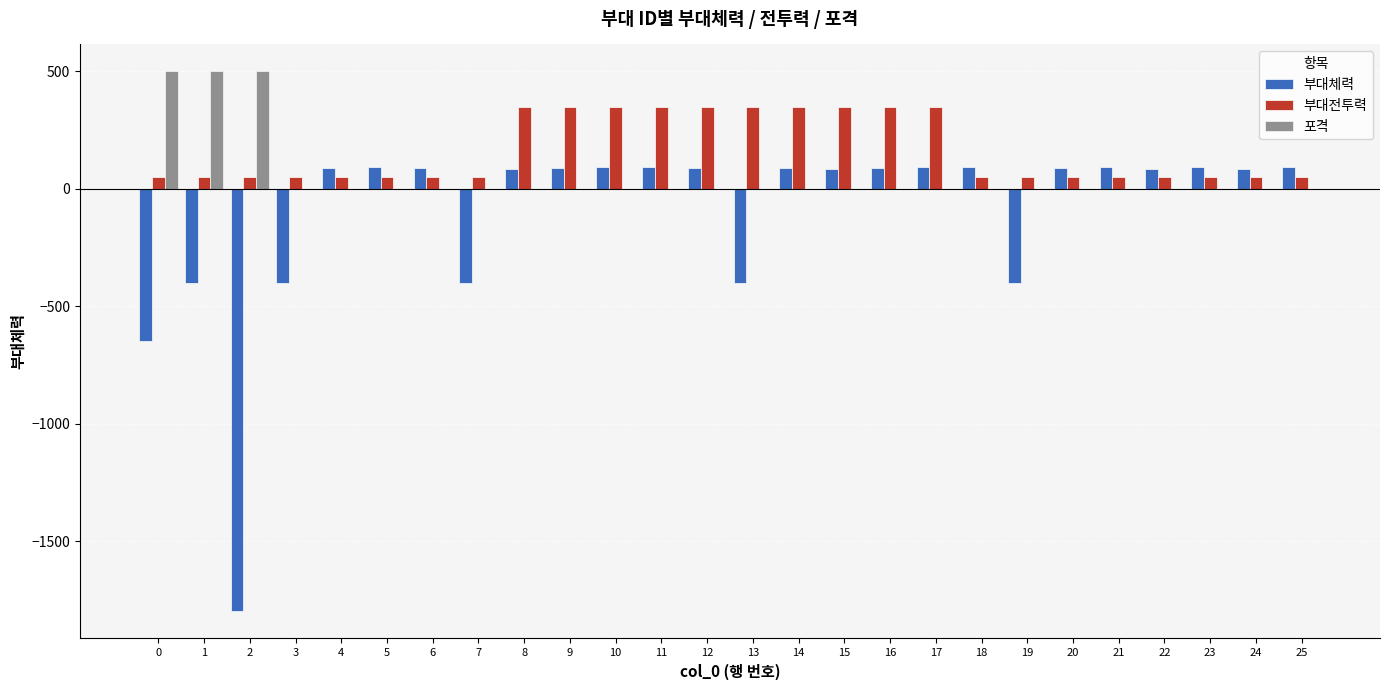

True or false: 부대전투력 has a value of 350.0 at 10.

True